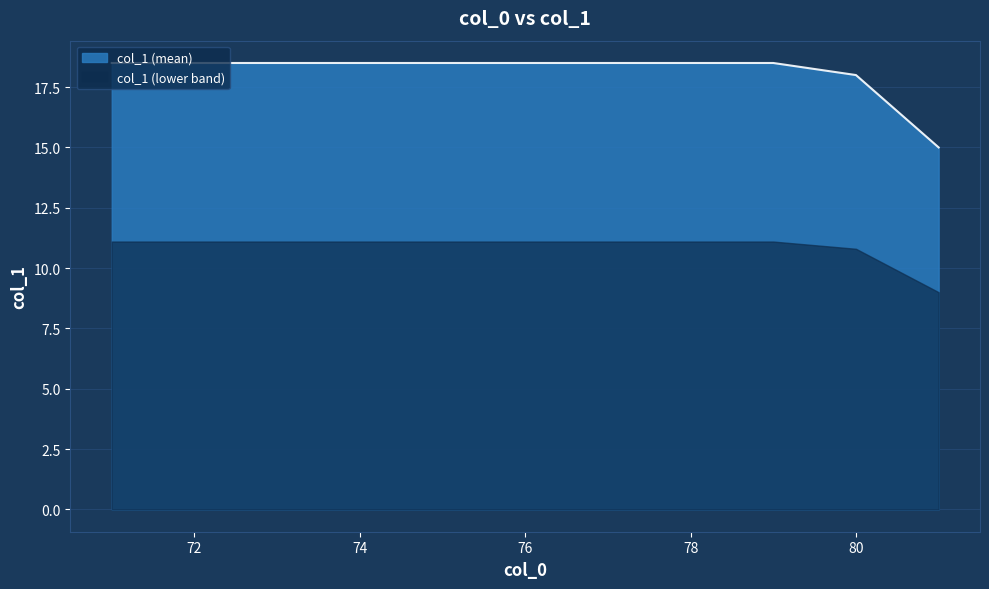

Is the value of col_1 (lower band) at 74 greater than the value of col_1 (mean) at 74?

No